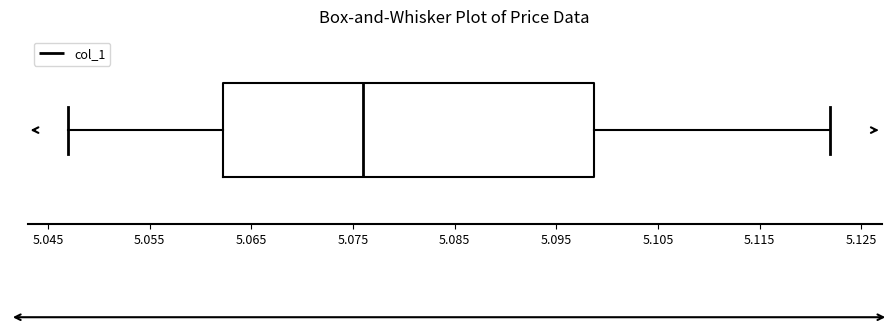

Where does the left whisker of the box end on the x-axis? The values are not printed on the chart, so give them approximately, as read against the axis.

5.047